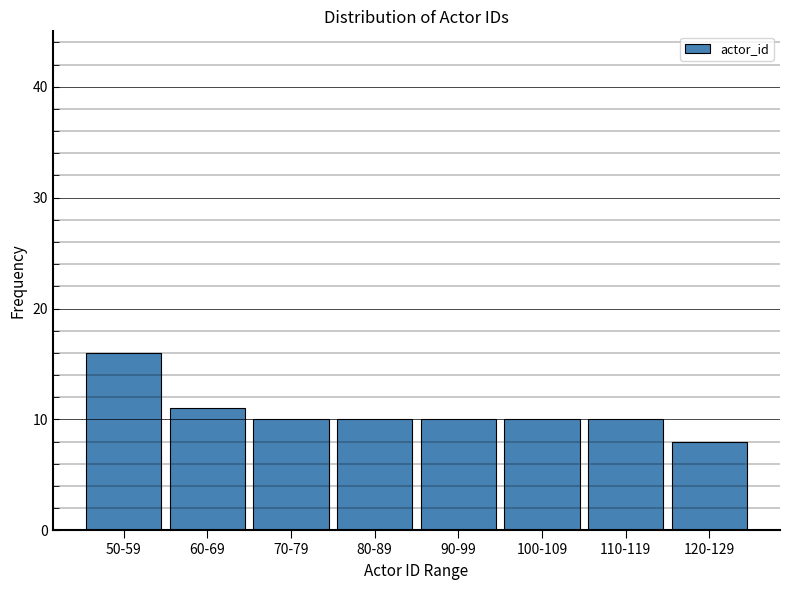

Reading left to right, what are all the values shown in this chart?

16	11	10	10	10	10	10	8